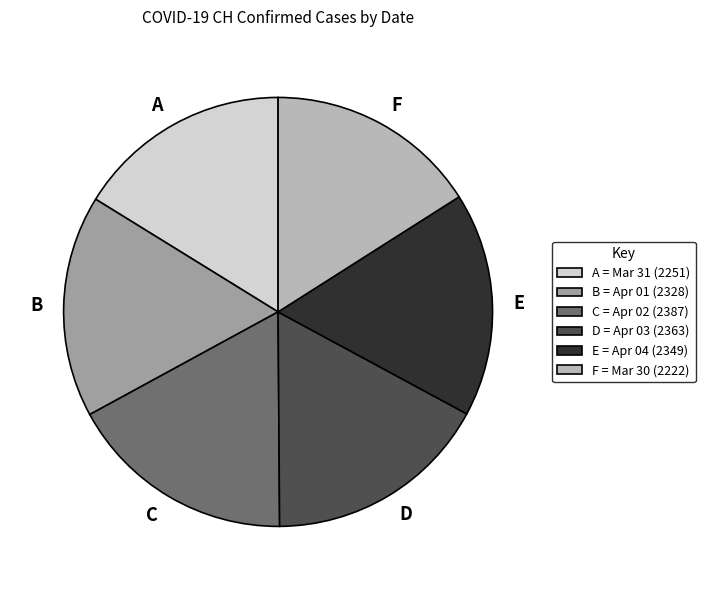

Is there any slice that represents more than half of the pie?

No